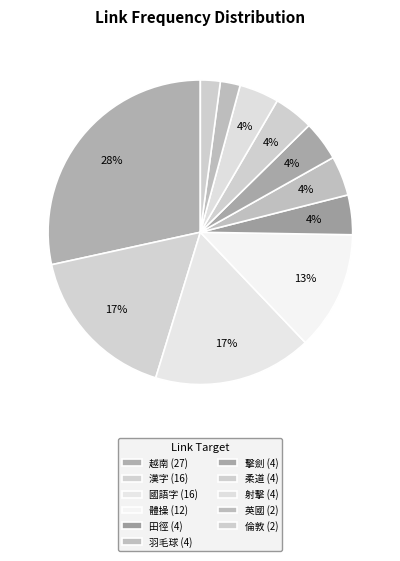

Count the number of slices in the pie.

11